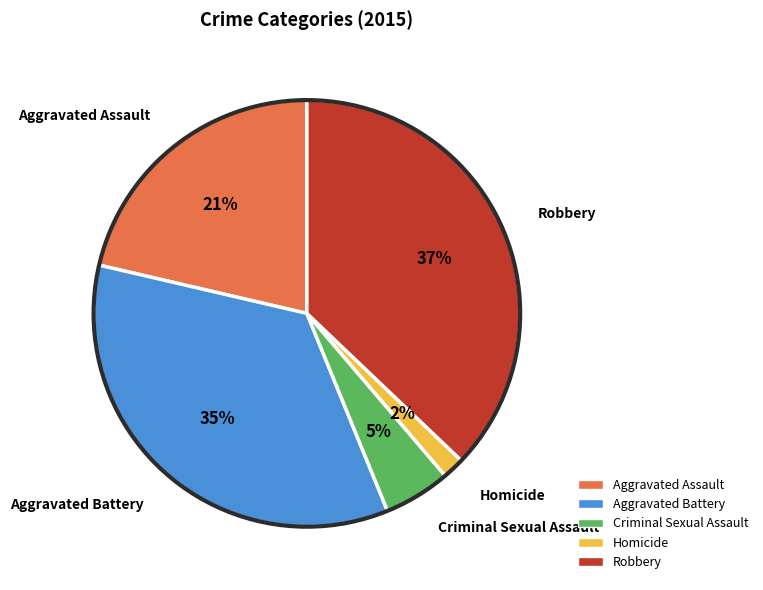

Do Criminal Sexual Assault and Aggravated Assault together represent more than half of the pie?

No